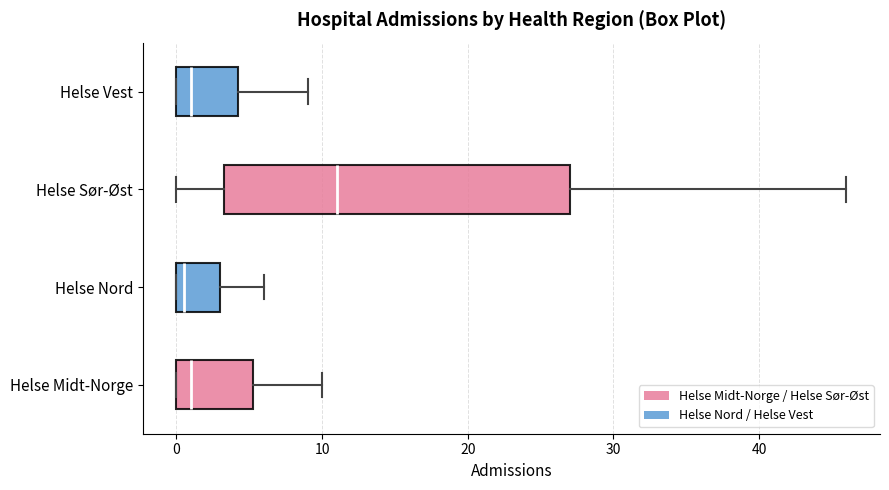

Which box's median line is the furthest to the right?

Helse Sør-Øst